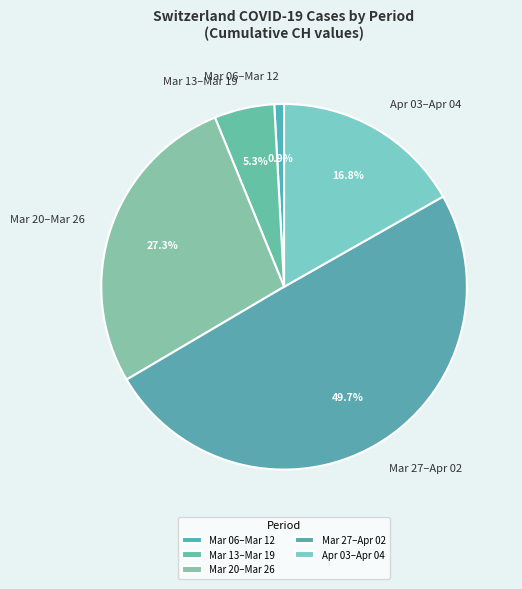

Which has a higher value, Mar 13–Mar 19 or Mar 27–Apr 02?

Mar 27–Apr 02